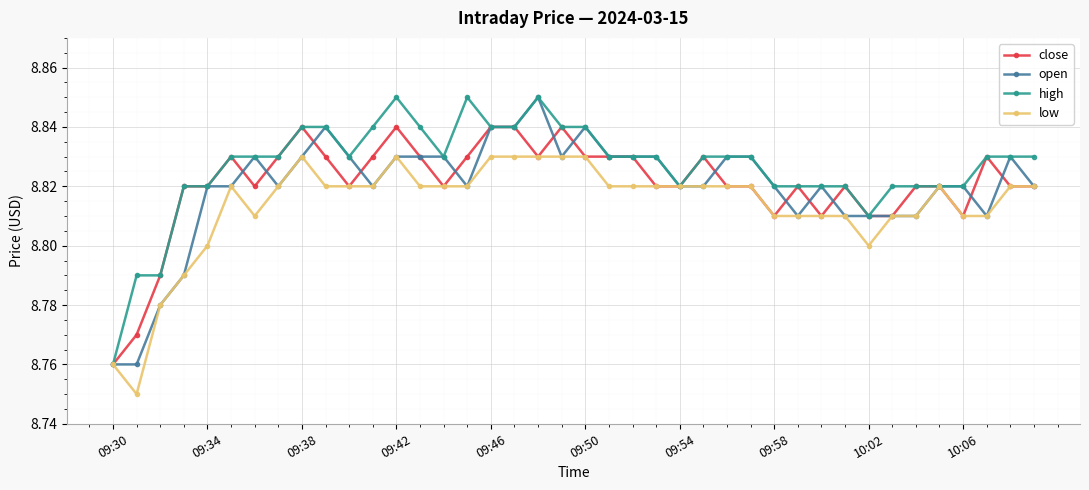

How many lines are shown in the chart?

4